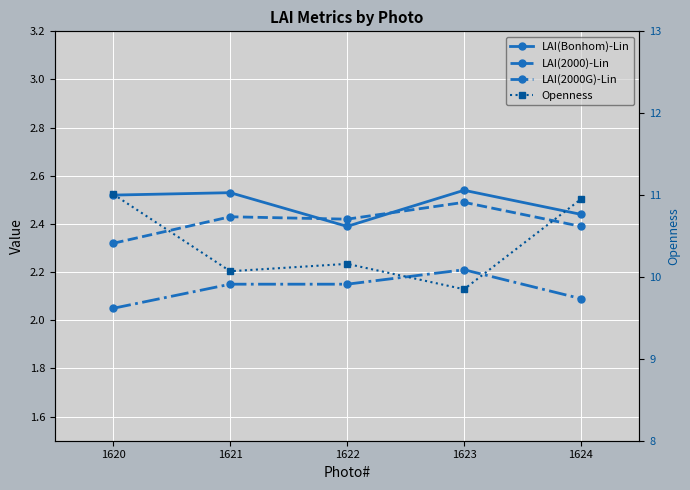

What is the average value of the LAI(2000G)-Lin series?

2.1